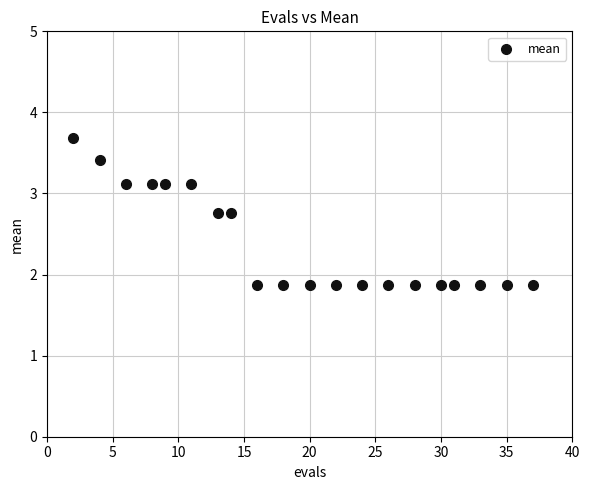

What is the range of Y values (max minus min)?

1.8